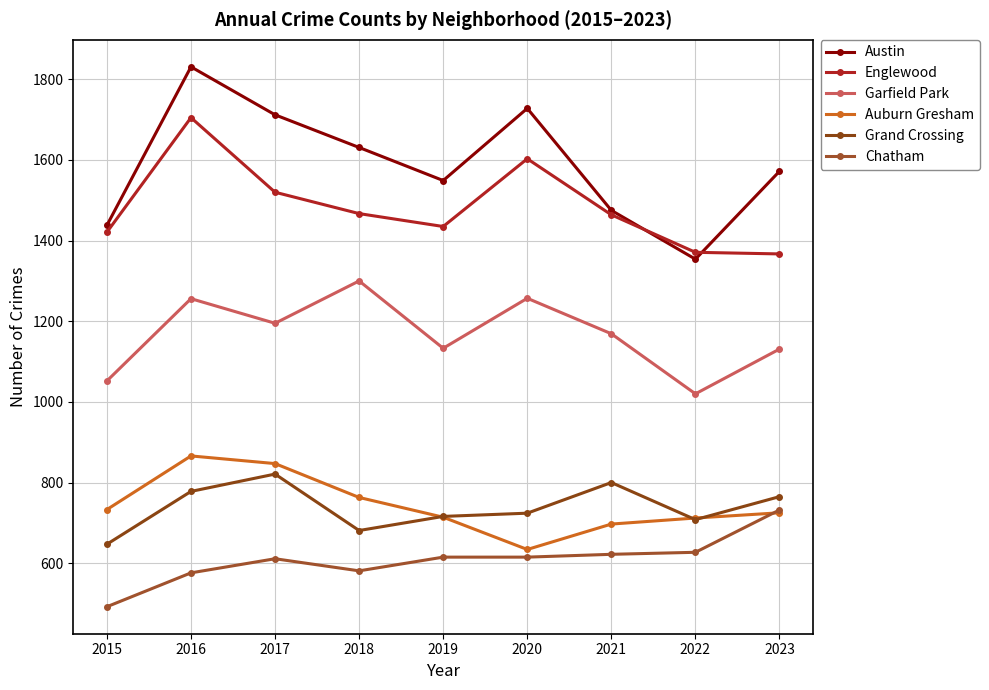

How many lines are shown in the chart?

6